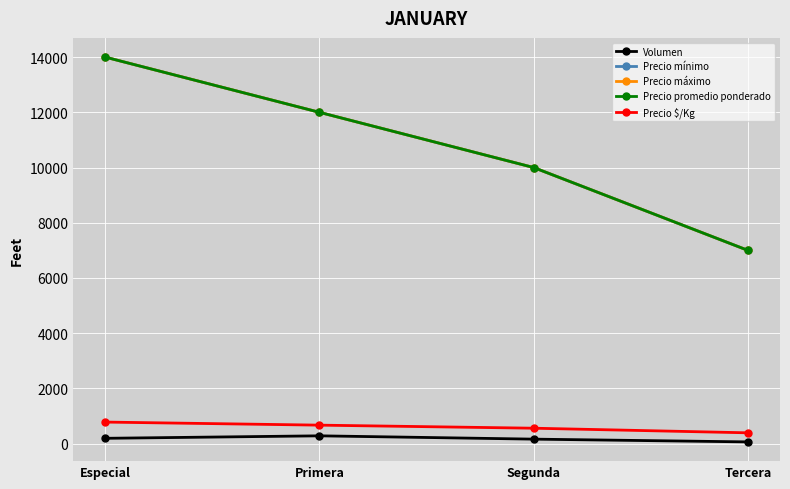

Reading left to right, what are all the values shown in this chart?

Volumen: 190	280	160	60
Precio mínimo: 14000	12000	10000	7000
Precio máximo: 14000	12000	10000	7000
Precio promedio ponderado: 14000	12000	10000	7000
Precio $/Kg: 778	667	556	389